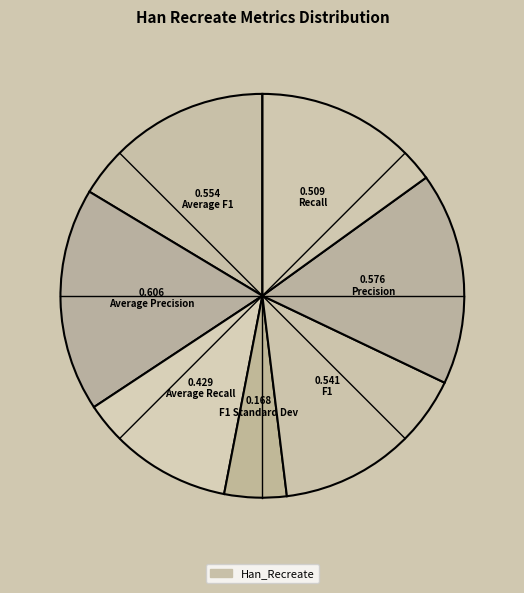

To the nearest percent, what is the average slice percentage?

14%